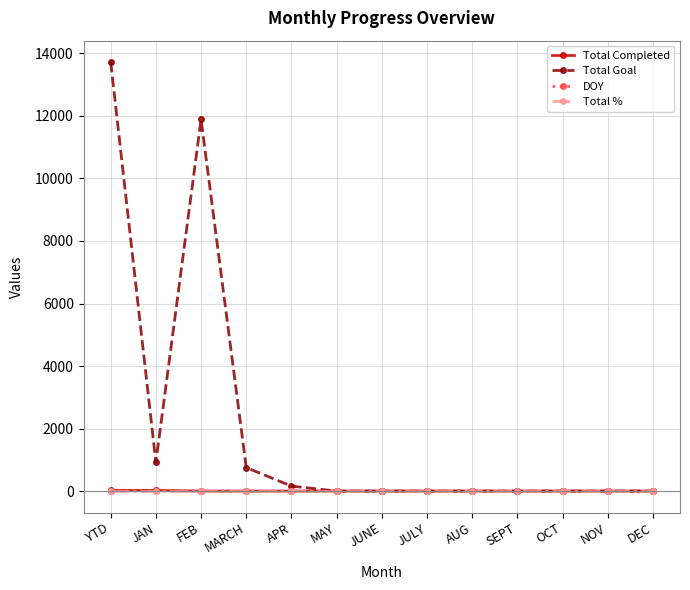

Is it true that Total % equals 1 at JUNE?

True